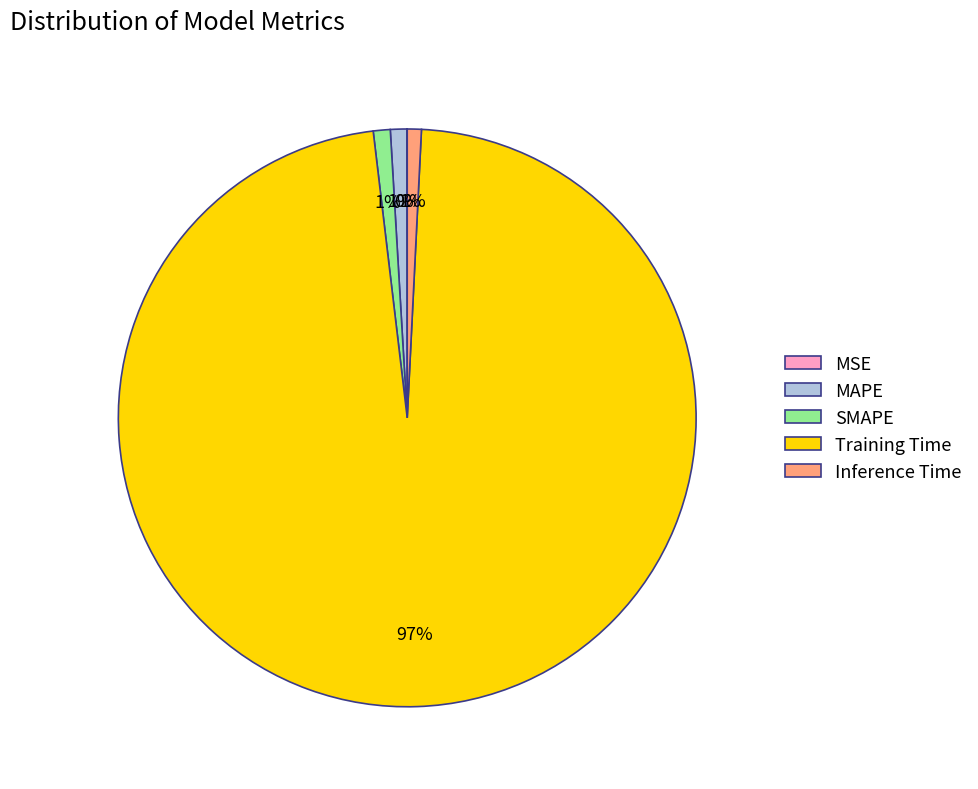

To the nearest percent, what is the average slice percentage?

20%